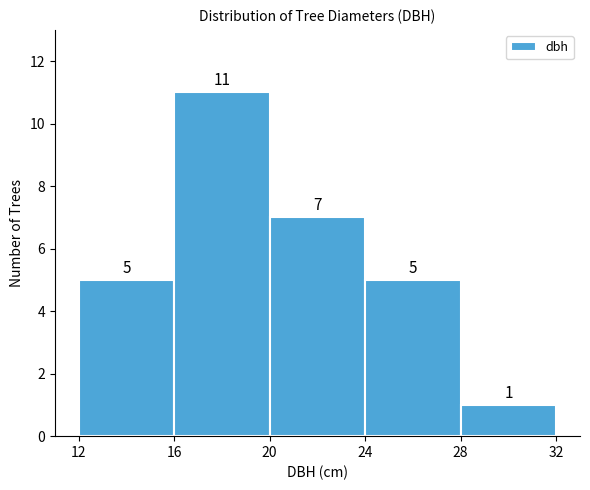

Over which range of the x-axis is the bar tallest?

16 to 20